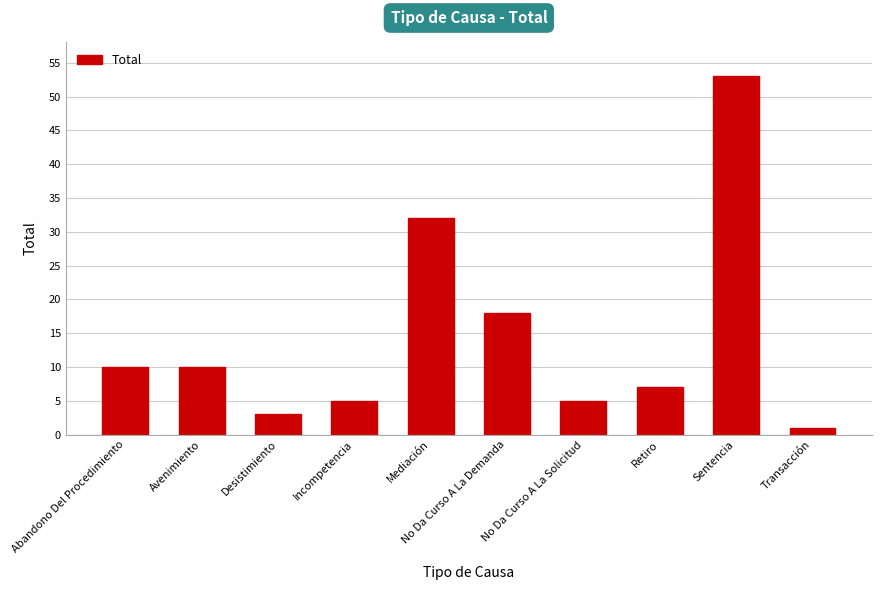

What is the label of the 7th bar from the left?

No Da Curso A La Solicitud